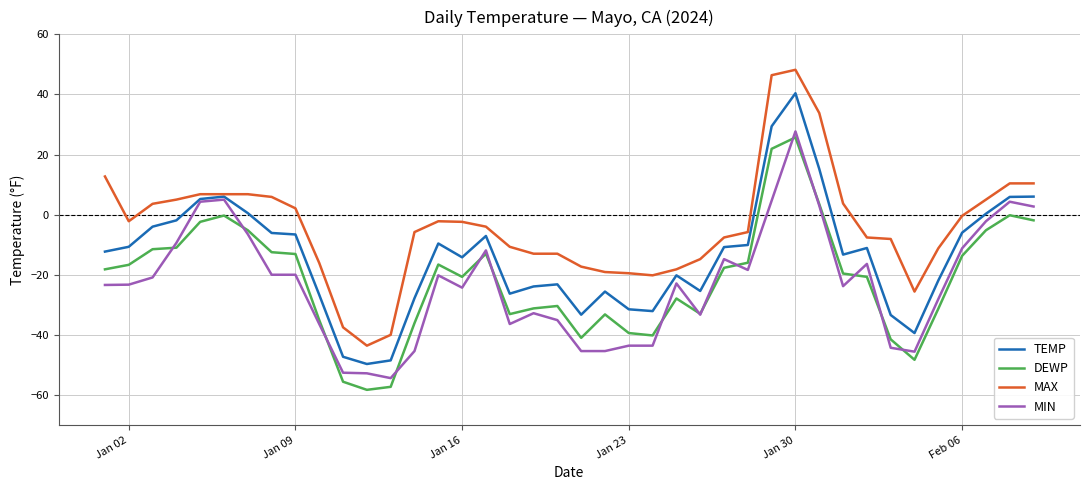

True or false: MAX has a value of 21.4 at Jan 30.

False